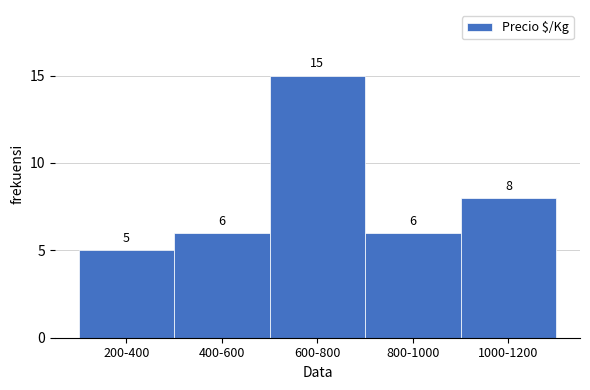

Reading right to left, transcribe all the data shown in this chart.

8	6	15	6	5